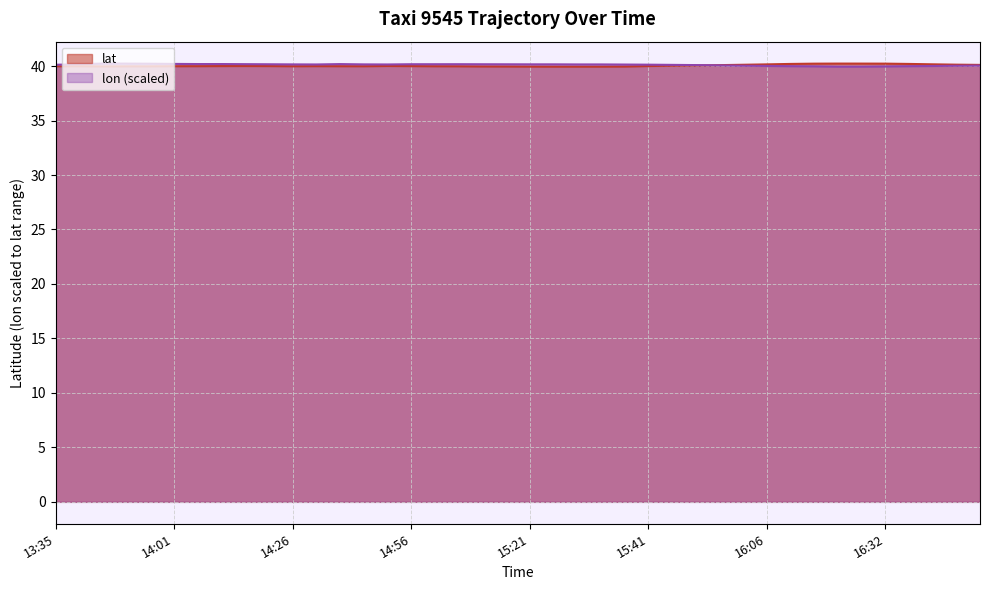

What is the total value across all series at 15:51?

80.1